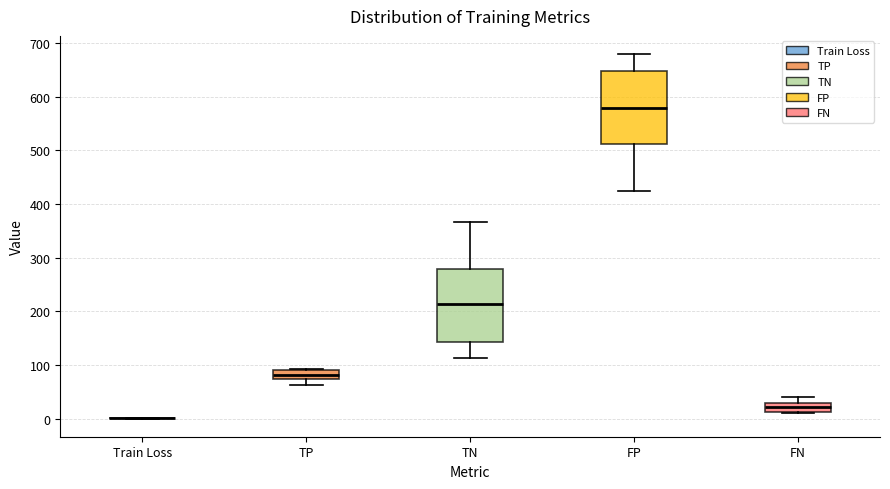

Reading left to right, transcribe this box plot: for each box, give where its median line is, the range the box spans, and where its two whiskers end, as read against the y-axis. The values are not printed on the chart, so give them approximately, as read against the axis.

Train Loss: box collapsed to a line at 0, whiskers 0 to 0
TP: median 80, box 70 to 90, whiskers 60 to 90
TN: median 210, box 140 to 280, whiskers 110 to 370
FP: median 580, box 510 to 650, whiskers 430 to 680
FN: median 20, box 10 to 30, whiskers 10 to 40